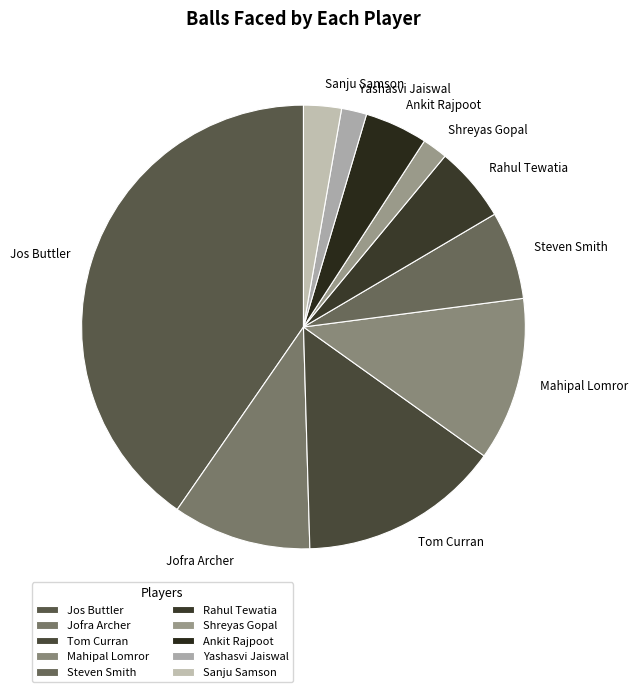

Does Mahipal Lomror account for over 50% of the chart?

No